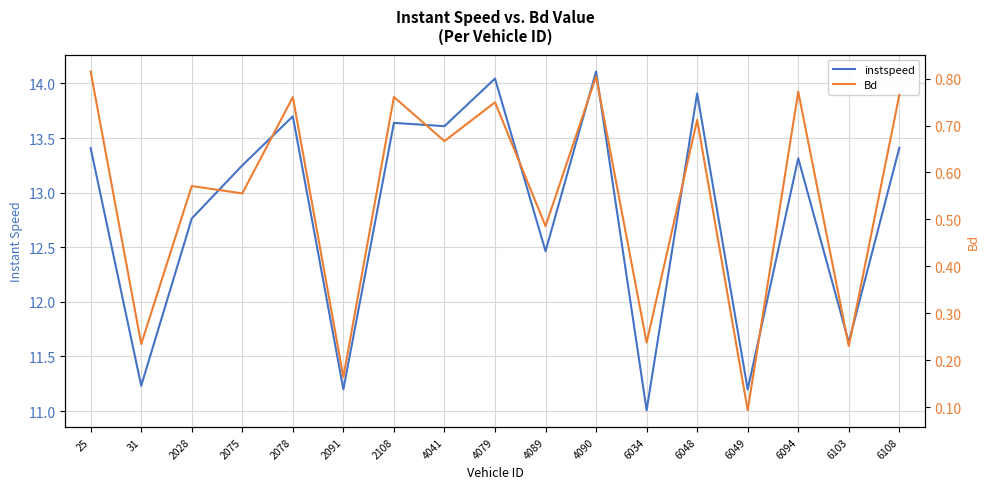

Reading left to right, what are all the values shown in this chart?

instspeed: 25=13.4	31=11.2	2028=12.8	2075=13.2	2078=13.7	2091=11.2	2108=13.6	4041=13.6	4079=14.0	4089=12.5	4090=14.1	6034=11.0	6048=13.9	6049=11.2	6094=13.3	6103=11.6	6108=13.4
Bd: 25=0.8	31=0.2	2028=0.6	2075=0.6	2078=0.8	2091=0.2	2108=0.8	4041=0.7	4079=0.7	4089=0.5	4090=0.8	6034=0.2	6048=0.7	6049=0.1	6094=0.8	6103=0.2	6108=0.8